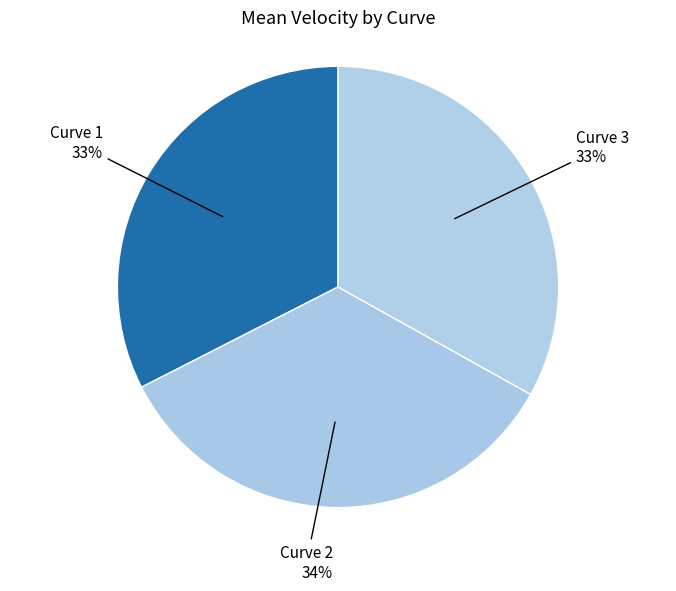

To the nearest percent, what is the average slice percentage?

33%